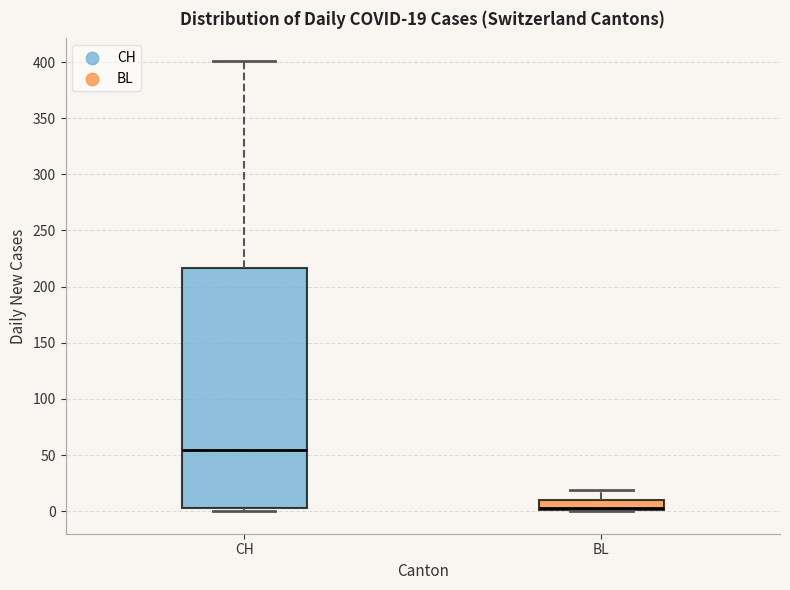

Which box has the lowest median line?

BL